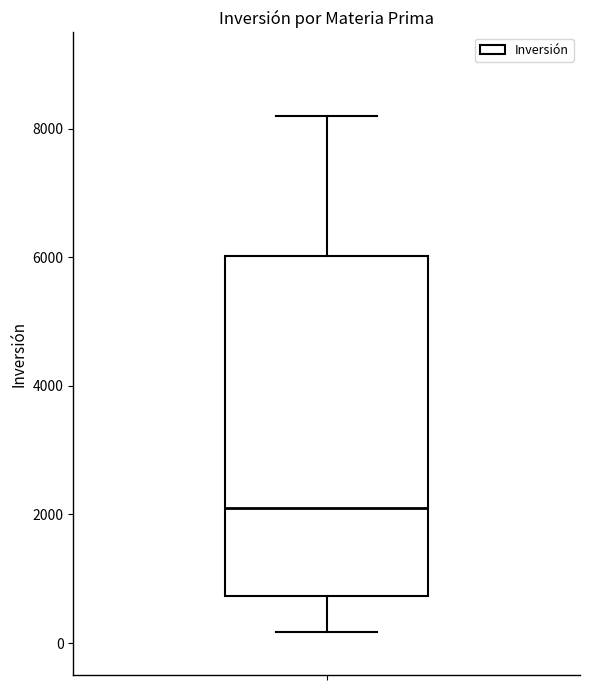

Read this box plot against the y-axis: the position of the median line, the range covered by the box, and the ends of both whiskers. The values are not printed on the chart, so give them approximately, as read against the axis.

median 2200, box 800 to 6000, whiskers 200 to 8200